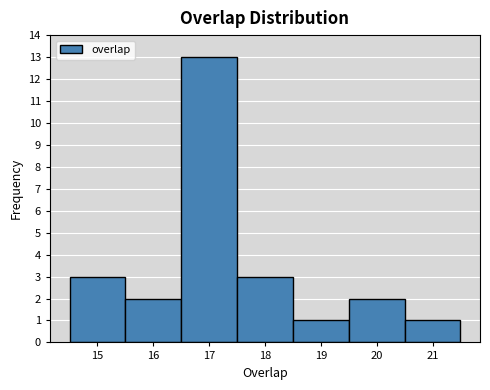

What is the height of the bar covering 19.5 to 20.5 on the x-axis? The values are not printed on the chart, so give them approximately, as read against the axis.

2